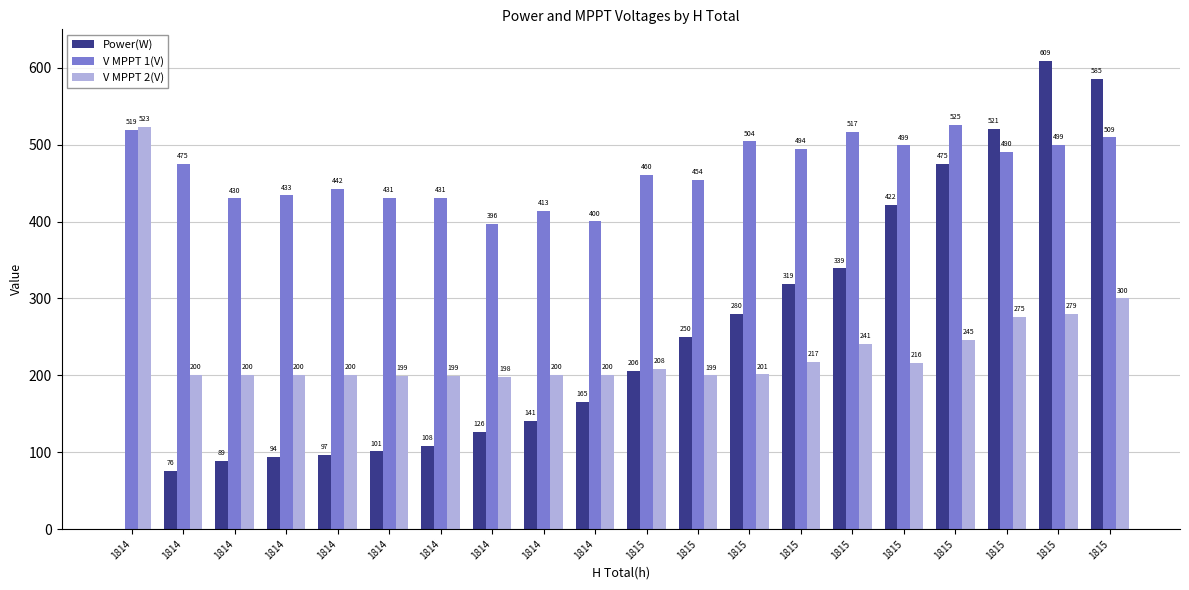

Are the bars grouped side by side (vs. stacked)?

Yes